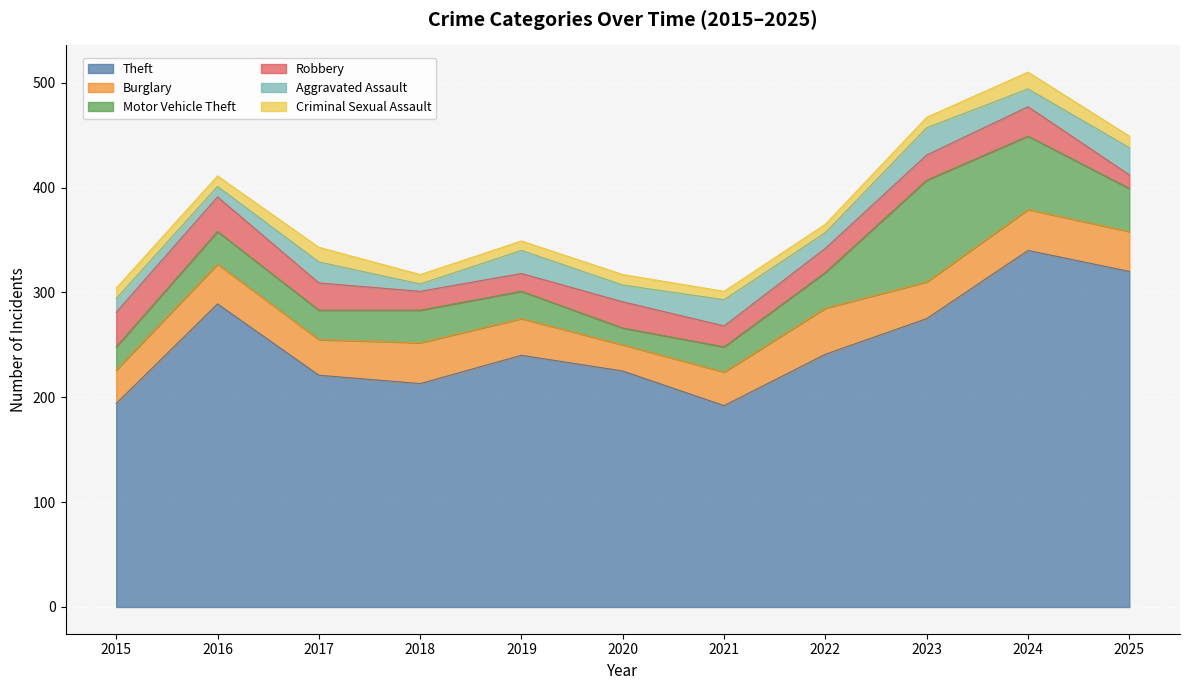

Which series changed the most between 2016 and 2019?

Theft